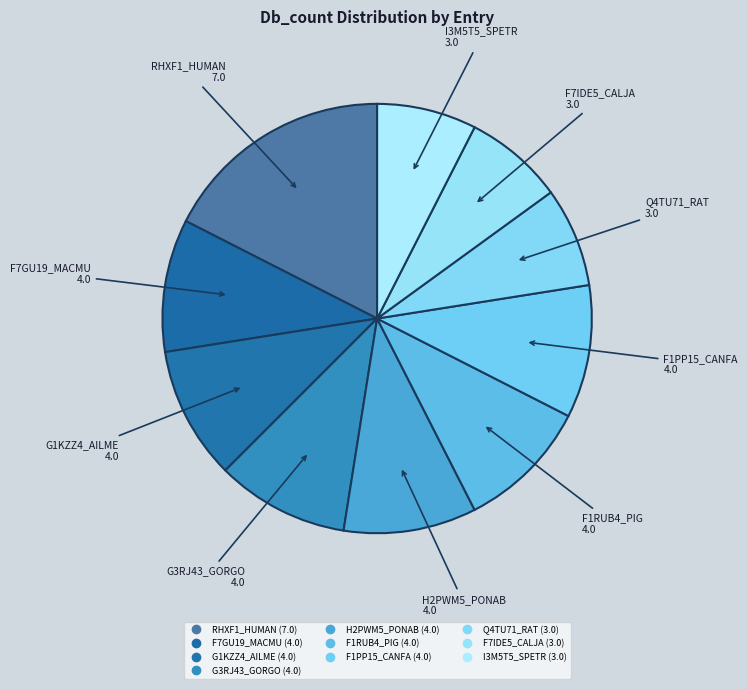

The H2PWM5_PONAB slice represents 10% of the pie. True or false?

True